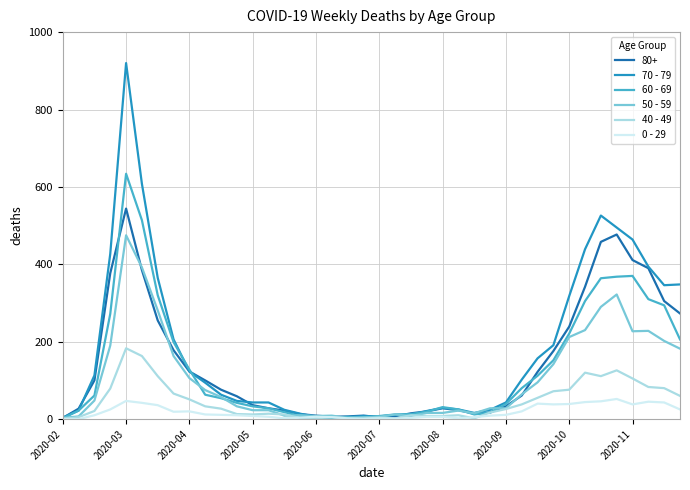

What is the maximum value shown in the chart?

920